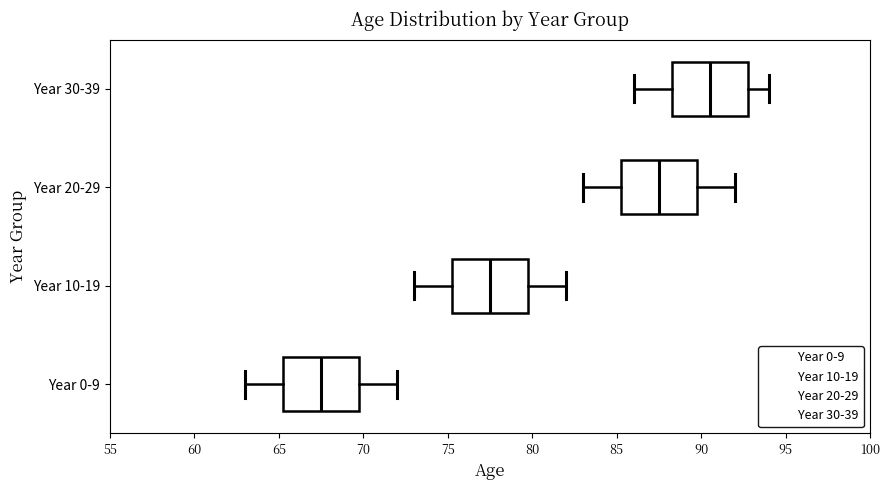

Reading bottom to top, transcribe this box plot: for each box, give where its median line is, the range the box spans, and where its two whiskers end, as read against the x-axis. The values are not printed on the chart, so give them approximately, as read against the axis.

Year 0-9: median 67.5, box 65.5 to 70.0, whiskers 63.0 to 72.0
Year 10-19: median 77.5, box 75.5 to 80.0, whiskers 73.0 to 82.0
Year 20-29: median 87.5, box 85.5 to 90.0, whiskers 83.0 to 92.0
Year 30-39: median 90.5, box 88.5 to 93.0, whiskers 86.0 to 94.0